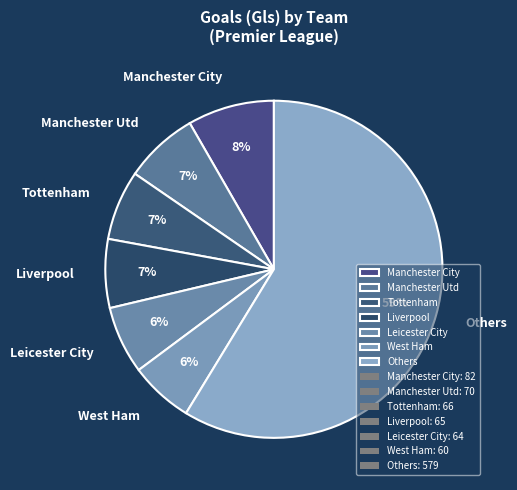

How many segments does this pie chart have?

7